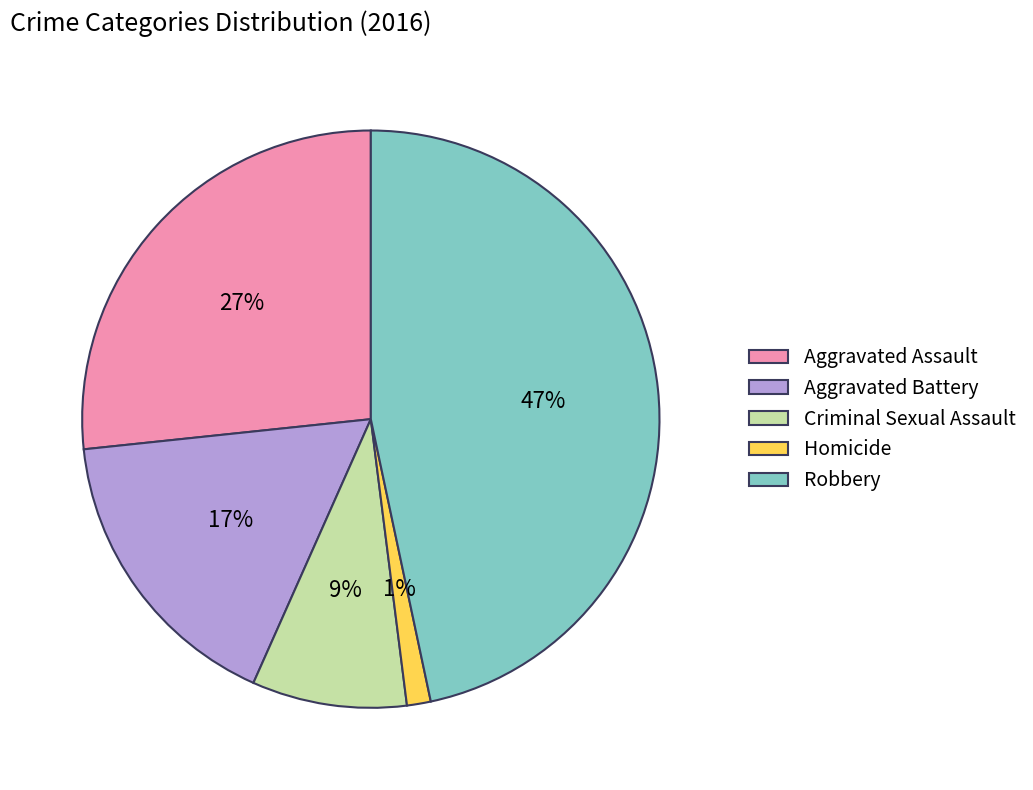

Combined, do Aggravated Battery and Criminal Sexual Assault account for over 50%?

No